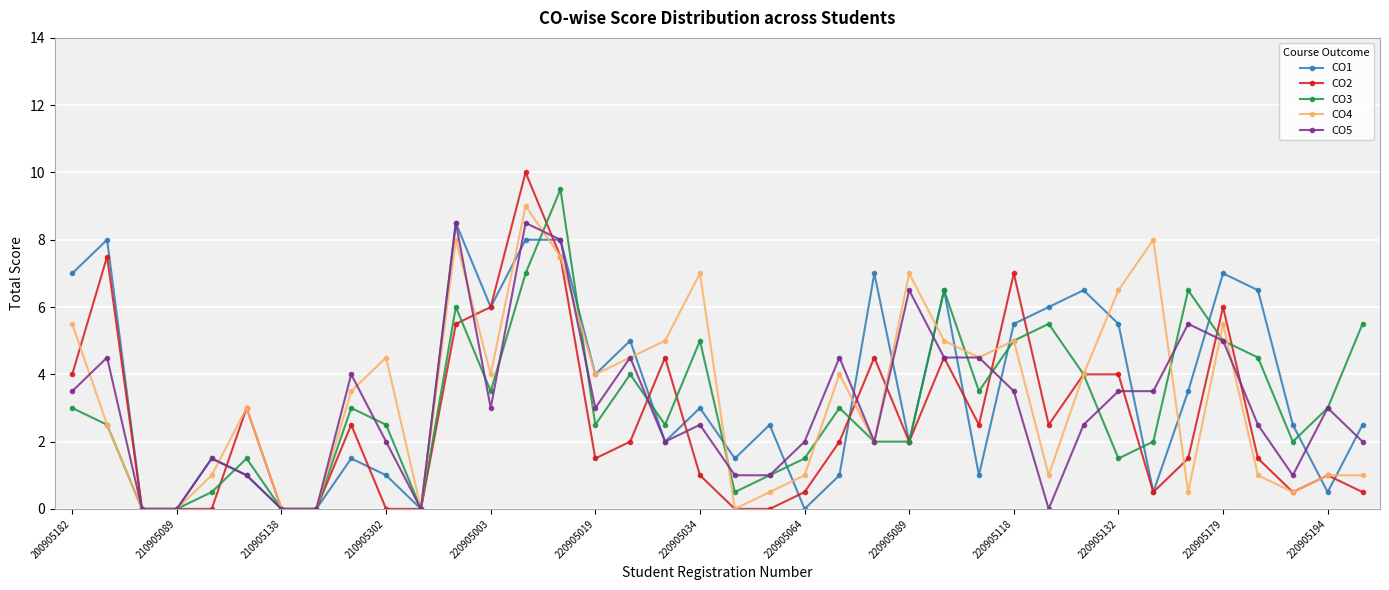

How many categories are shown in the chart?

38